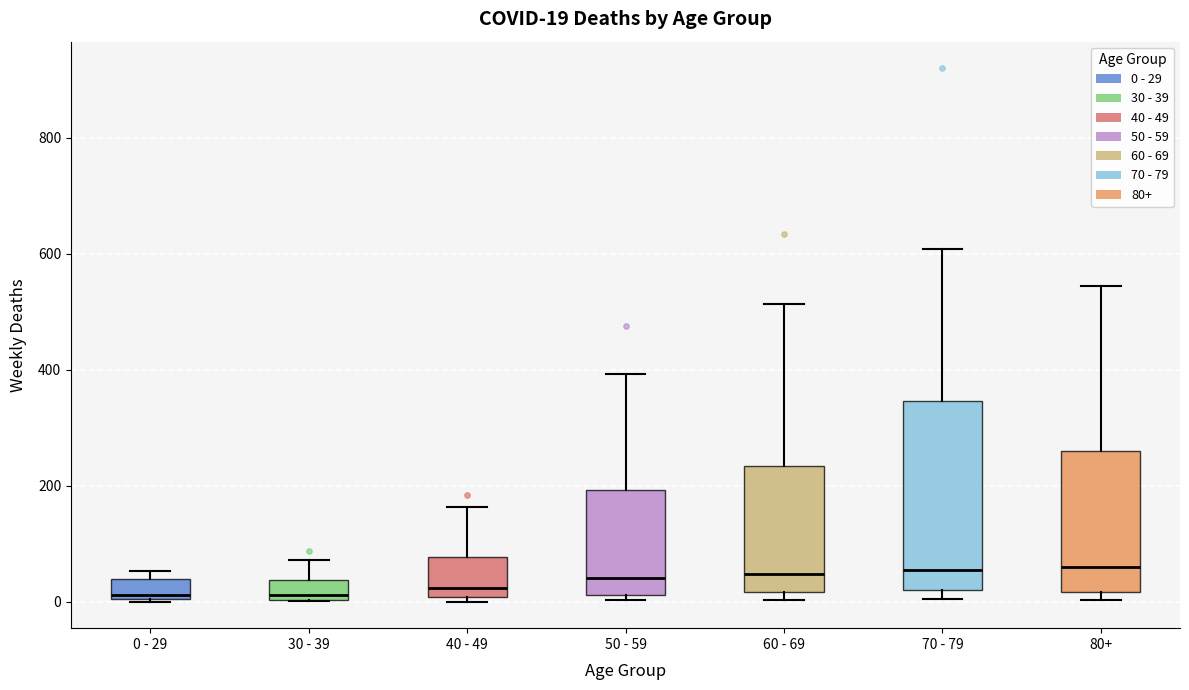

Comparing the boxes themselves (not the whiskers), which one is the tallest?

70 - 79